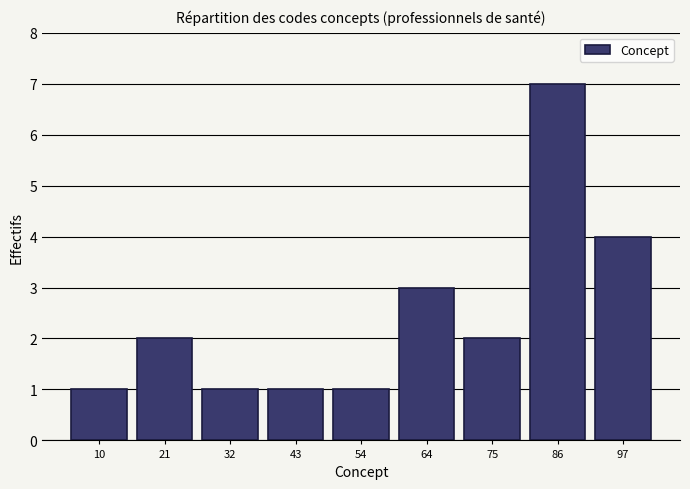

Over which range of the x-axis is the bar tallest?

82 to 92